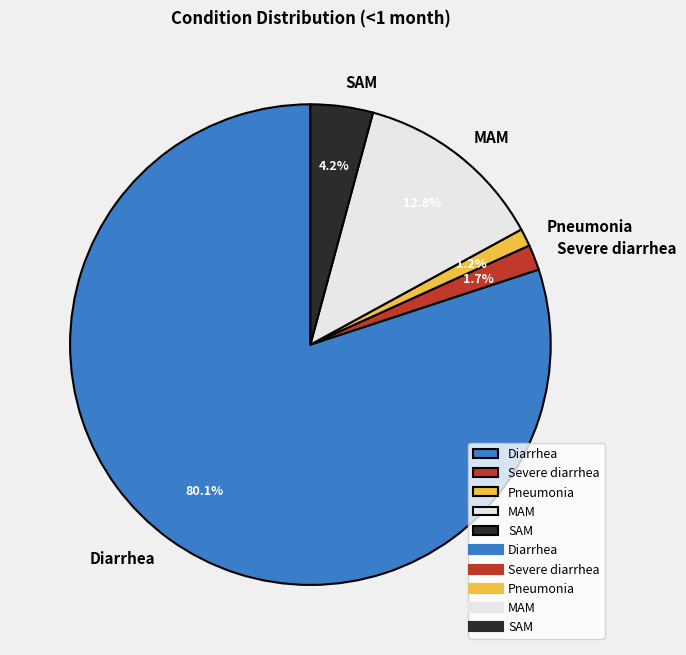

The MAM slice represents 13% of the pie. True or false?

True